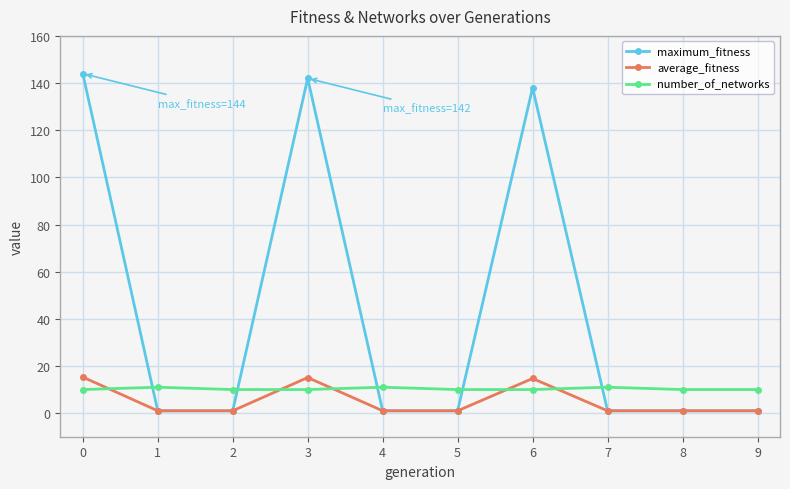

Which series has the largest range (max minus min)?

maximum_fitness